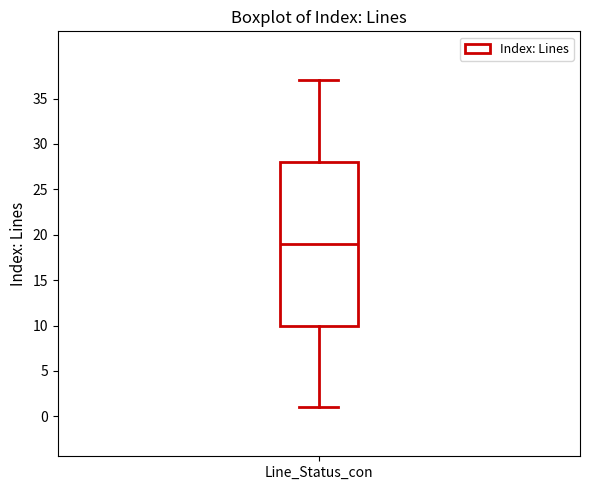

Transcribe this box plot: give where the median line is, the range the box spans, and where the two whiskers end, as read against the y-axis. The values are not printed on the chart, so give them approximately, as read against the axis.

median 19, box 10 to 28, whiskers 1 to 37